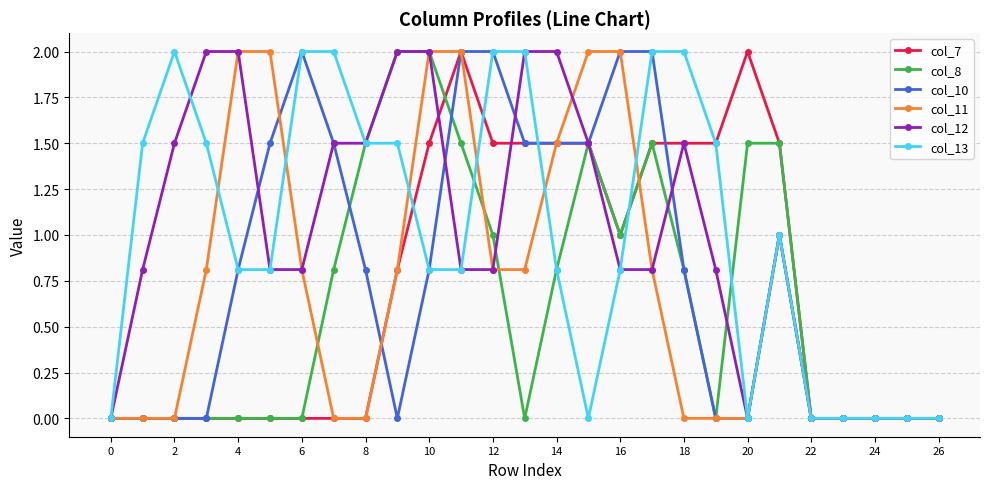

What is the value of the col_10 point at the 12th from the left?

2.0